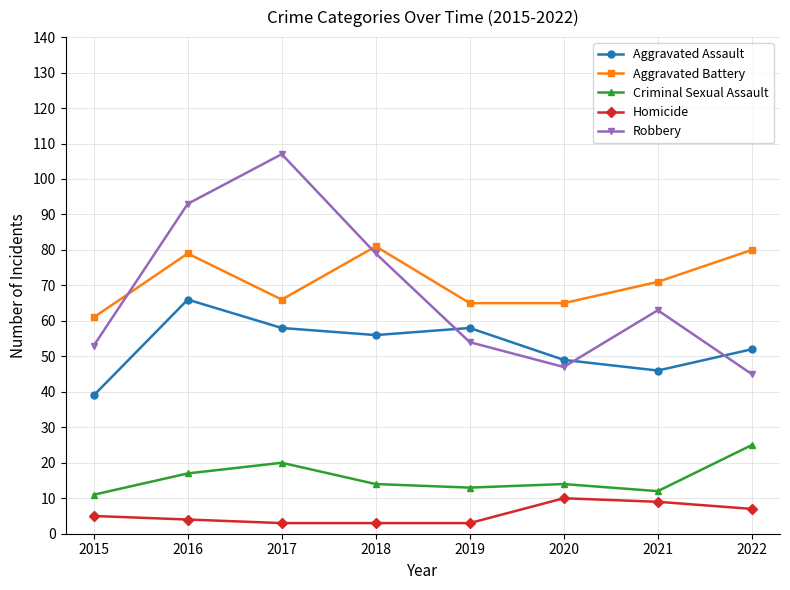

The Aggravated Assault series shows 39 at 2015. True or false?

True